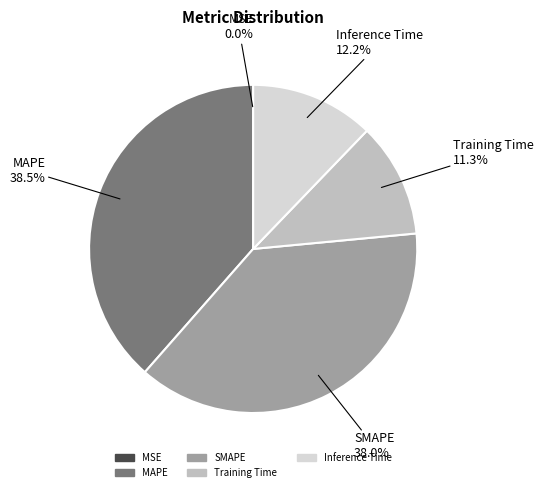

Between MAPE and SMAPE, which is larger?

MAPE